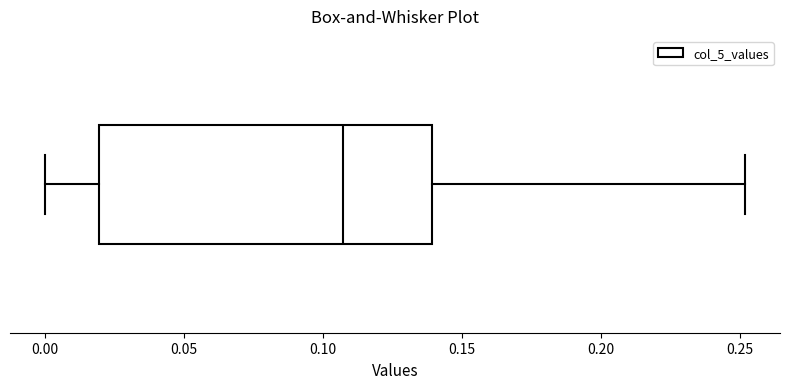

Read this box plot against the x-axis: the position of the median line, the range covered by the box, and the ends of both whiskers. The values are not printed on the chart, so give them approximately, as read against the axis.

median 0.105, box 0.020 to 0.140, whiskers 0.000 to 0.250